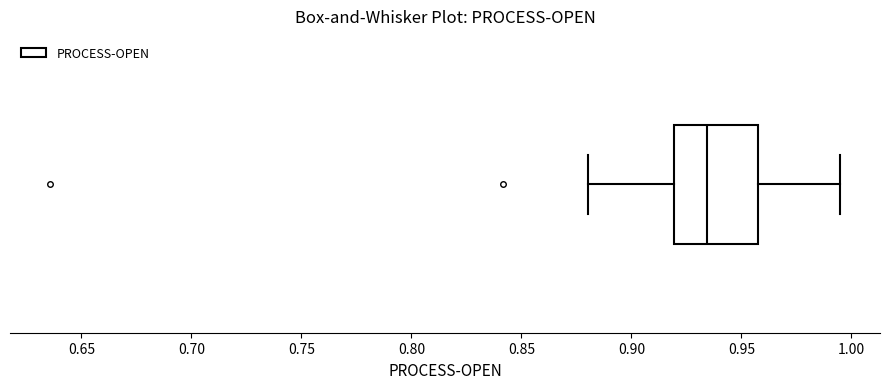

Transcribe this box plot: give where the median line is, the range the box spans, and where the two whiskers end, as read against the x-axis. The values are not printed on the chart, so give them approximately, as read against the axis.

median 0.935, box 0.920 to 0.960, whiskers 0.880 to 0.995